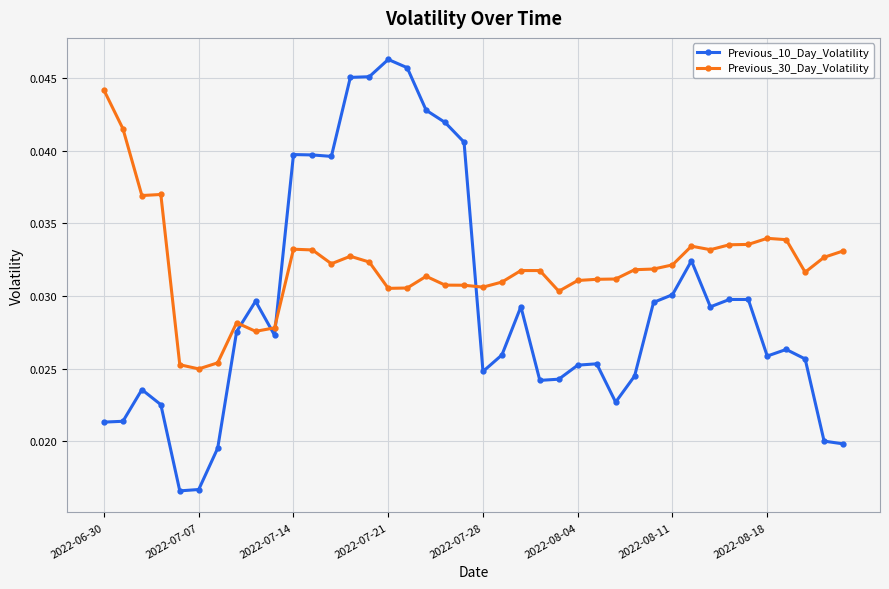

How many series are shown in this chart?

2